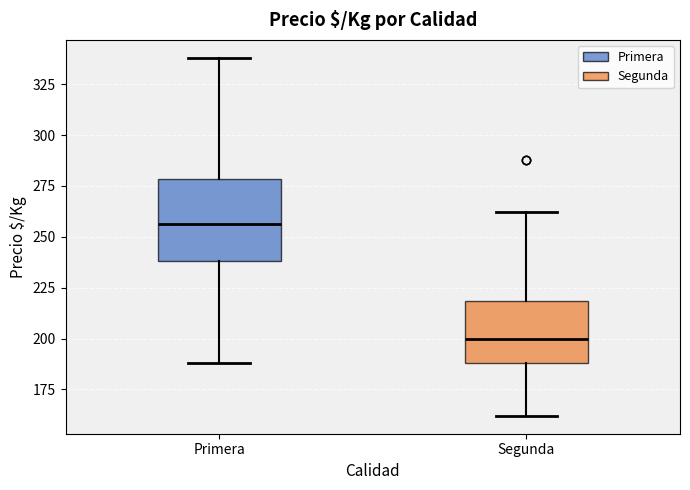

Reading left to right, read every box against the y-axis: the position of its median line, the range the box covers, and the ends of its whiskers. The values are not printed on the chart, so give them approximately, as read against the axis.

Primera: median 255, box 240 to 280, whiskers 190 to 340
Segunda: median 200, box 190 to 220, whiskers 160 to 260